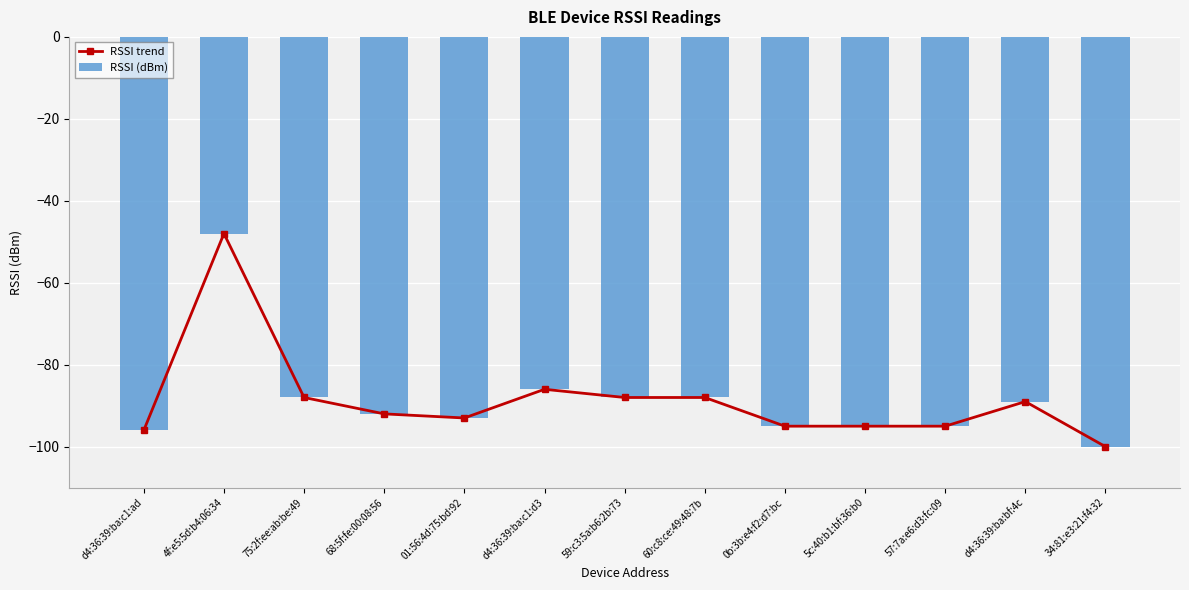

Count the number of data series in this chart.

2